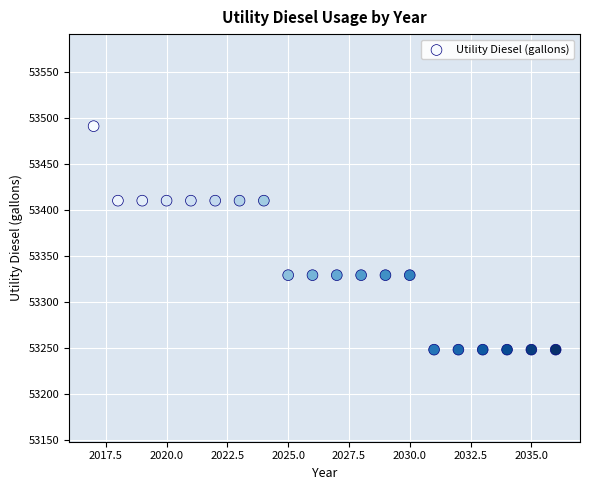

What is the range of Y values (max minus min)?

242.8